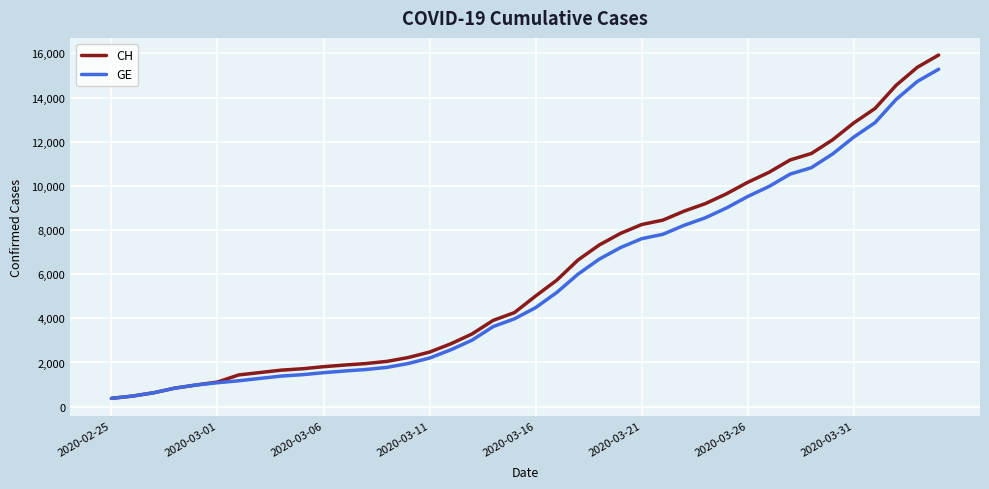

Rank the series by their maximum value, from highest to lowest.

CH, GE